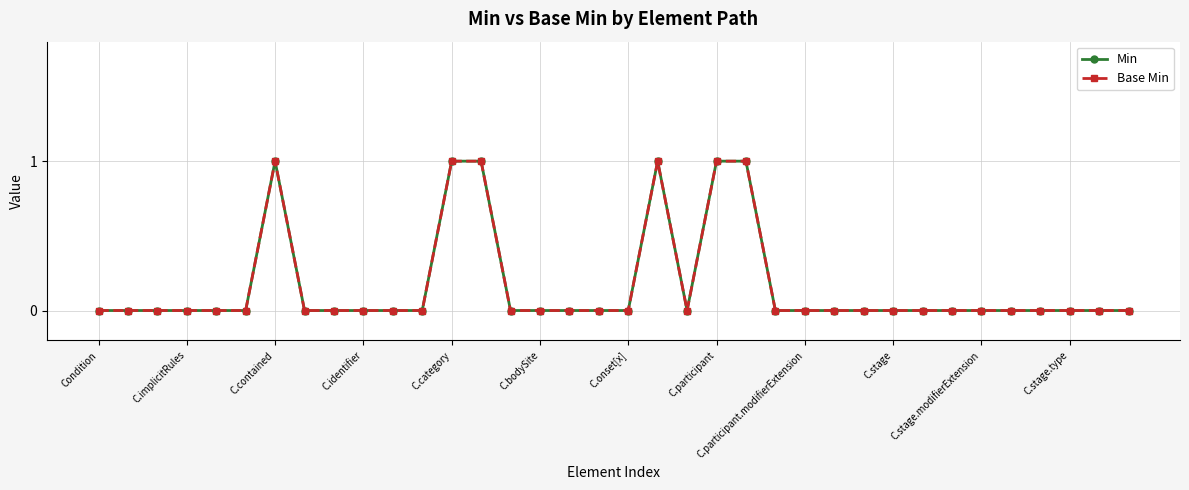

How many lines are shown in the chart?

2